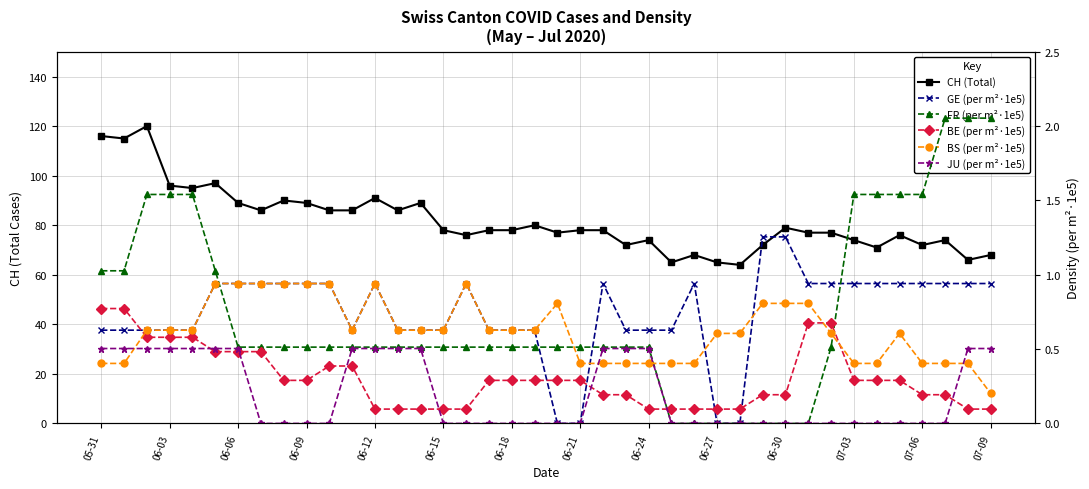

What is the maximum value shown in the chart?

120.0